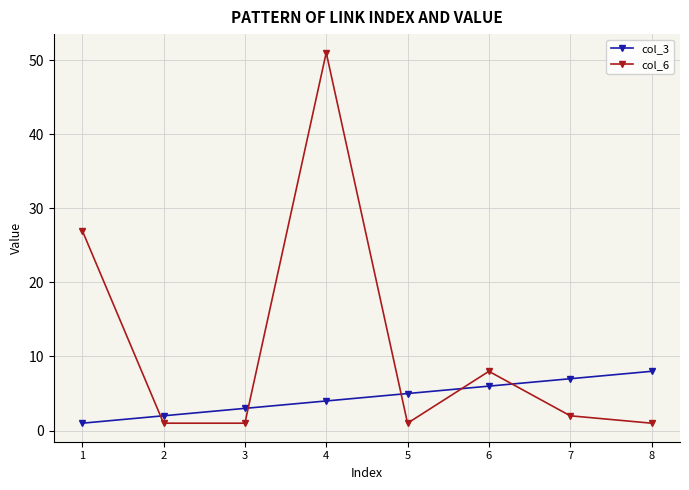

Between which two adjacent categories do col_6 and col_3 first intersect?

1 and 2